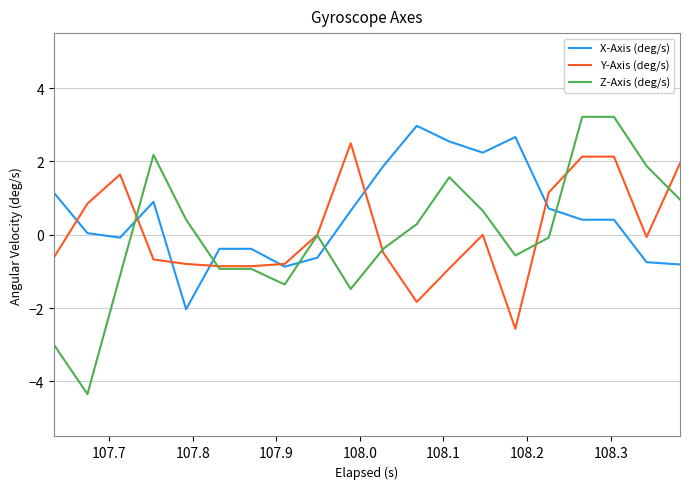

True or false: Z-Axis (deg/s) has more than 0 interior local peaks.

True